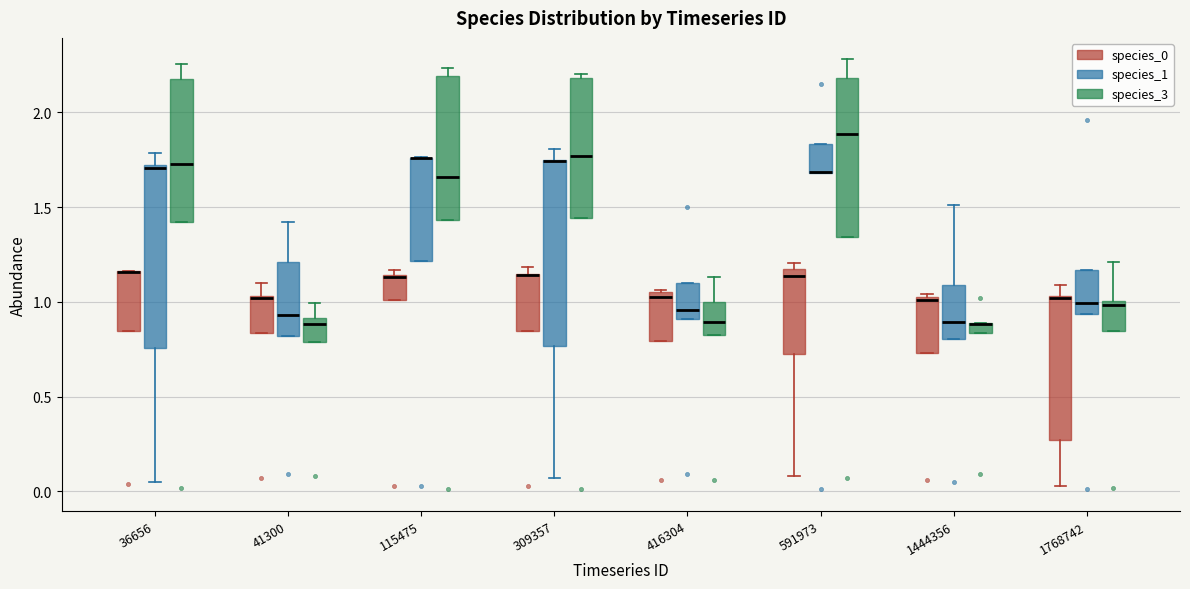

Where does the lower whisker of the box for 36656 (species_1) end on the y-axis? The values are not printed on the chart, so give them approximately, as read against the axis.

0.05